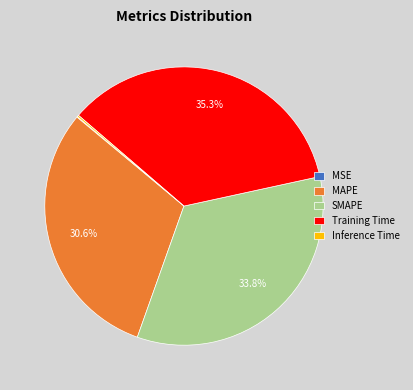

Do Training Time and SMAPE together represent more than half of the pie?

Yes